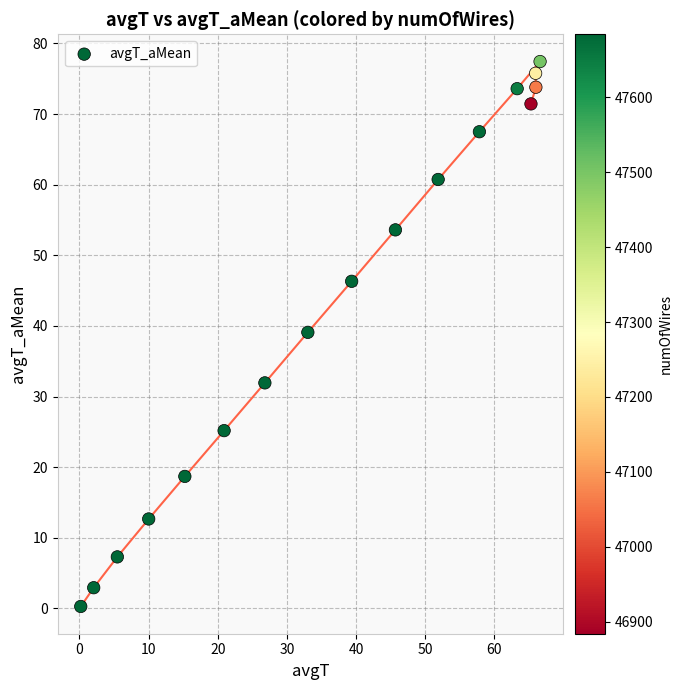

What Y value in the scatter plot is closest to 38?

39.1